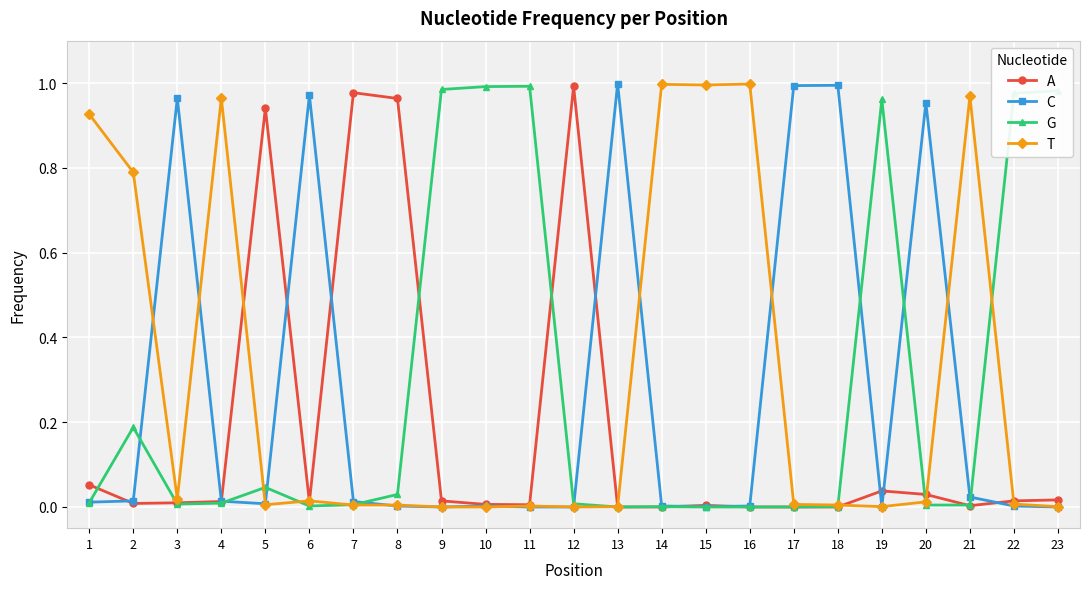

The A series shows 0.2 at 8. True or false?

False